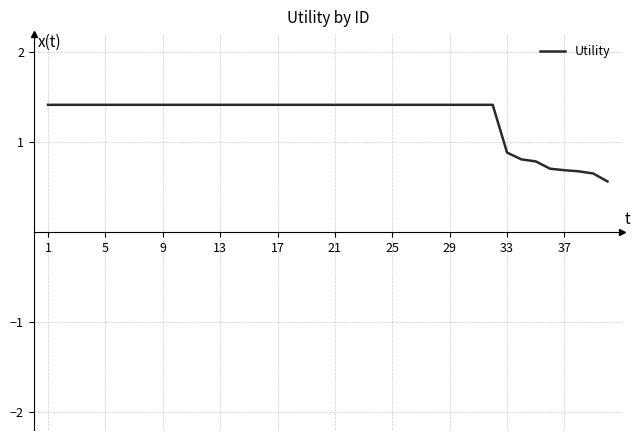

What is the difference between the maximum and minimum values?

0.9